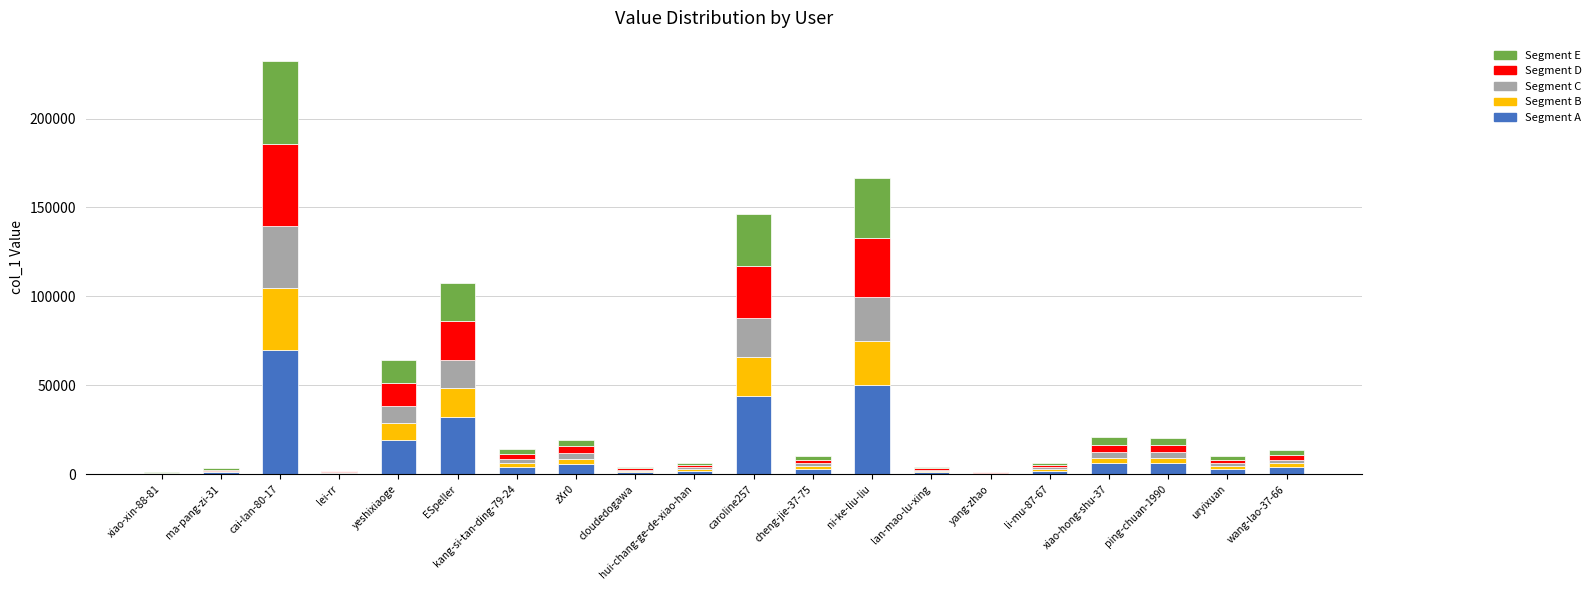

At which category is the sum across all series the highest?

cai-lan-80-17